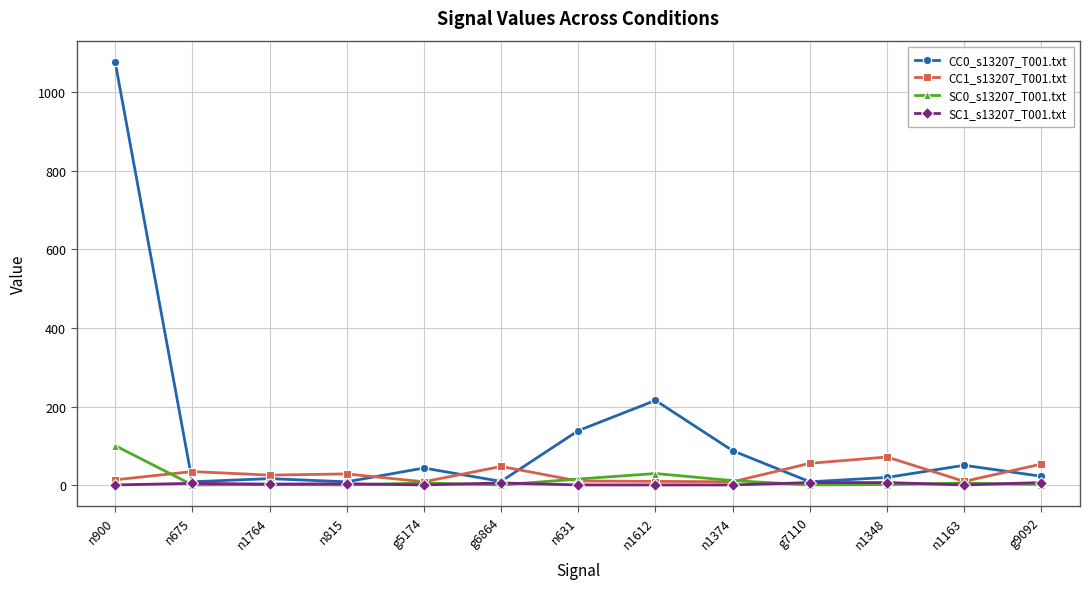

At which category is the sum across all series the highest?

n900